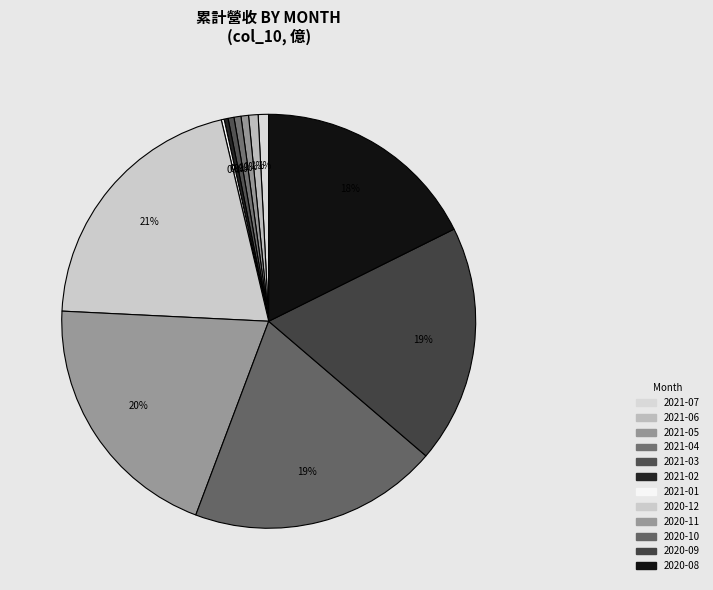

Which slice is the smallest?

2021-01